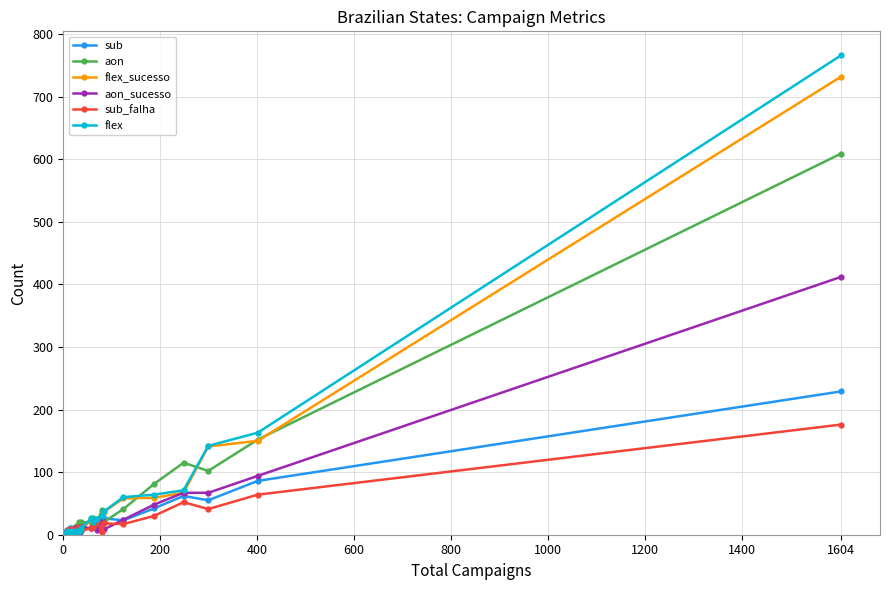

Which series has the largest total across all categories?

flex